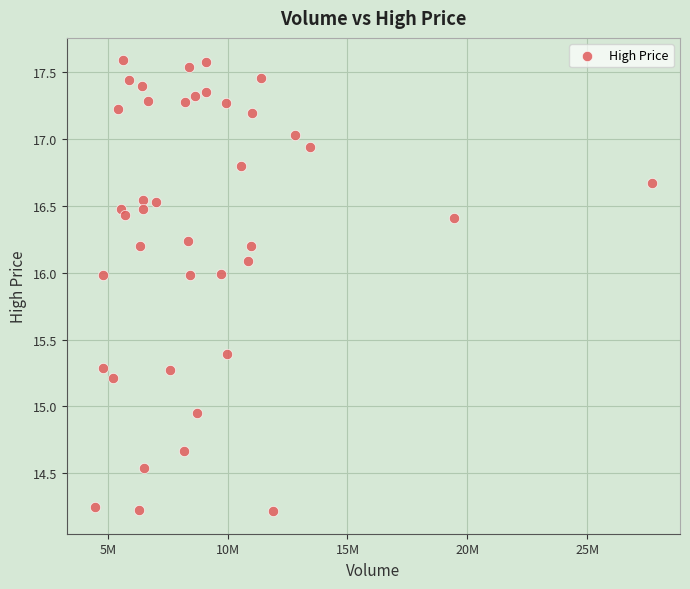

What is the range of X values (max minus min)?

23258300.0